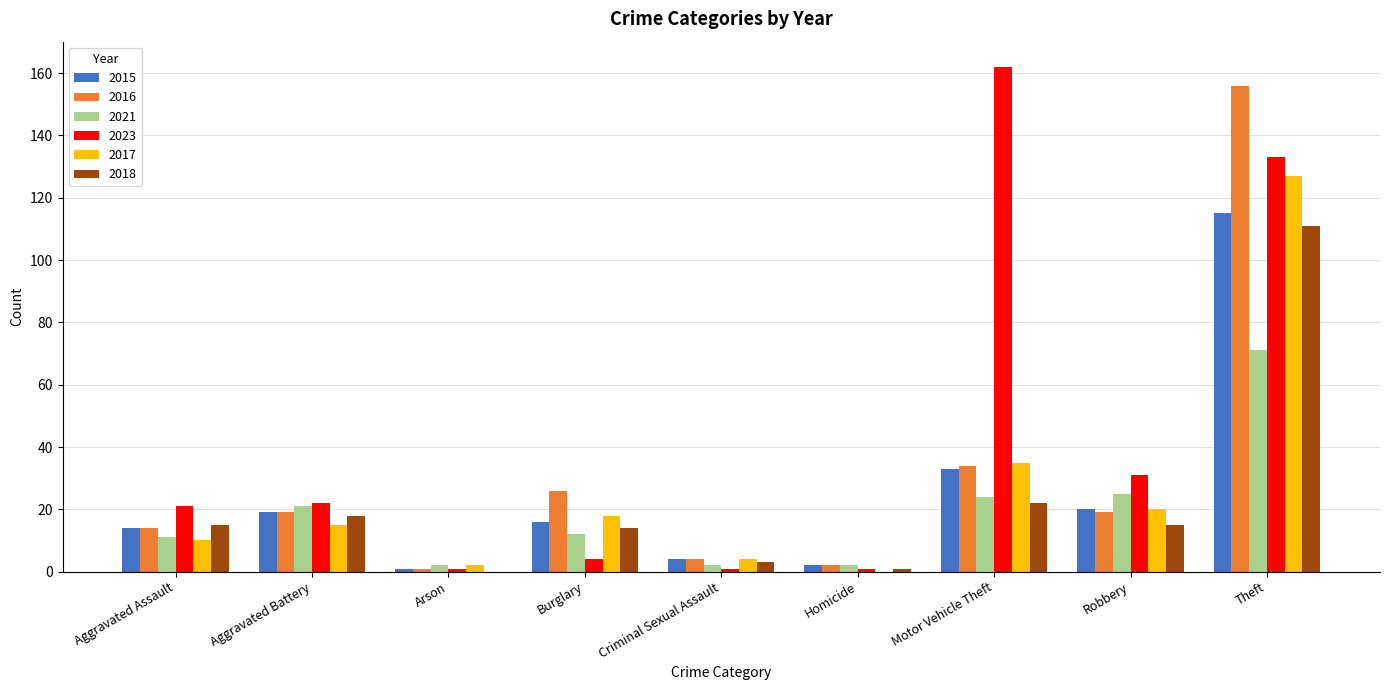

How many groups of bars are there?

9